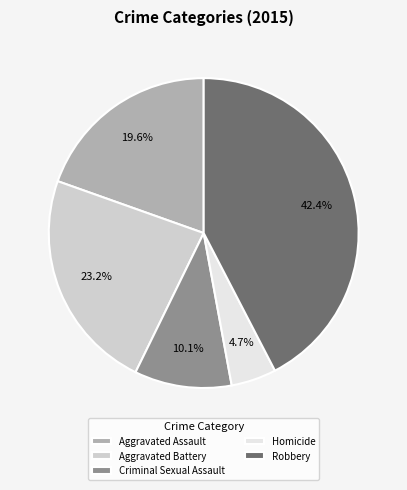

Is there any slice that represents more than half of the pie?

No